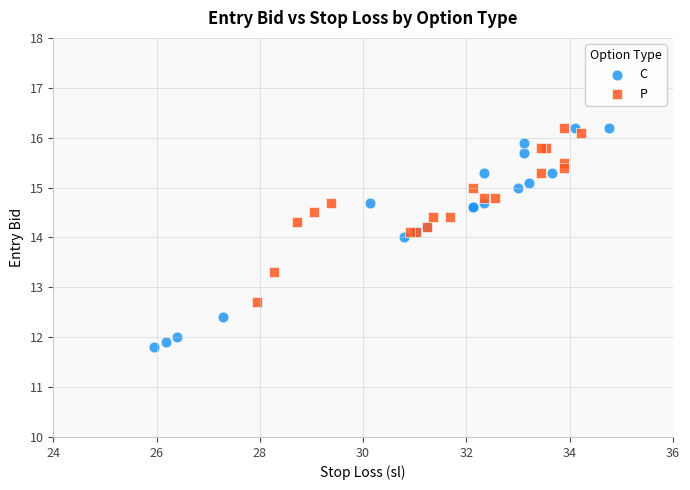

Which series has the widest spread of Y values?

C